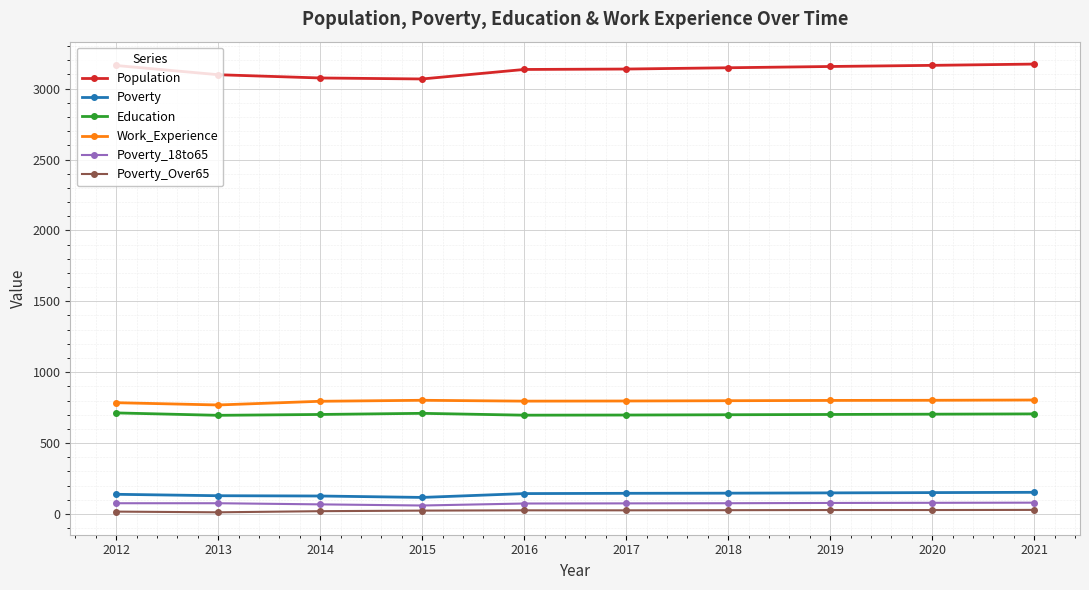

True or false: Education has a value of 700 at 2018.

True